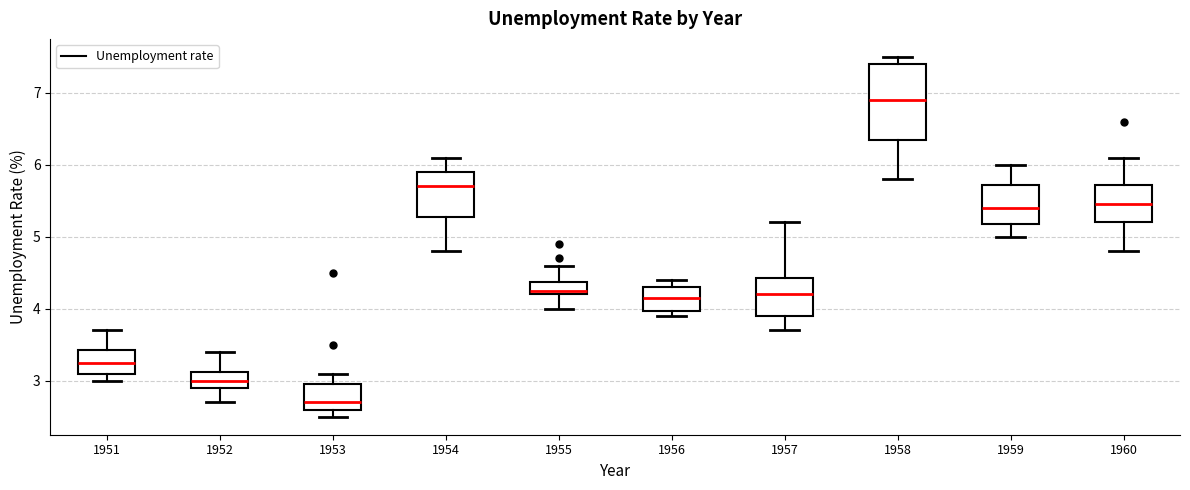

Reading left to right, transcribe this box plot: for each box, give where its median line is, the range the box spans, and where its two whiskers end, as read against the y-axis. The values are not printed on the chart, so give them approximately, as read against the axis.

1951: median 3.3, box 3.1 to 3.4, whiskers 3.0 to 3.7
1952: median 3.0, box 2.9 to 3.1, whiskers 2.7 to 3.4
1953: median 2.7, box 2.6 to 3.0, whiskers 2.5 to 3.1
1954: median 5.7, box 5.3 to 5.9, whiskers 4.8 to 6.1
1955: median 4.3, box 4.2 to 4.4, whiskers 4.0 to 4.6
1956: median 4.2, box 4.0 to 4.3, whiskers 3.9 to 4.4
1957: median 4.2, box 3.9 to 4.4, whiskers 3.7 to 5.2
1958: median 6.9, box 6.4 to 7.4, whiskers 5.8 to 7.5
1959: median 5.4, box 5.2 to 5.7, whiskers 5.0 to 6.0
1960: median 5.5, box 5.2 to 5.7, whiskers 4.8 to 6.1